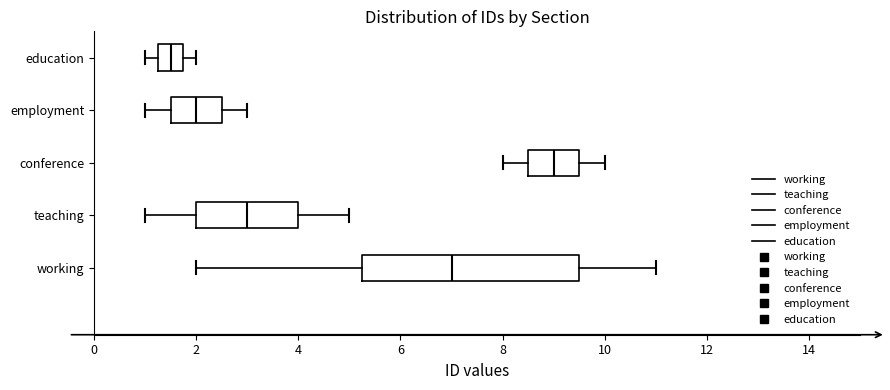

Reading bottom to top, read every box against the x-axis: the position of its median line, the range the box covers, and the ends of its whiskers. The values are not printed on the chart, so give them approximately, as read against the axis.

working: median 7.0, box 5.2 to 9.6, whiskers 2.0 to 11.0
teaching: median 3.0, box 2.0 to 4.0, whiskers 1.0 to 5.0
conference: median 9.0, box 8.6 to 9.6, whiskers 8.0 to 10.0
employment: median 2.0, box 1.6 to 2.6, whiskers 1.0 to 3.0
education: median 1.6, box 1.2 to 1.8, whiskers 1.0 to 2.0